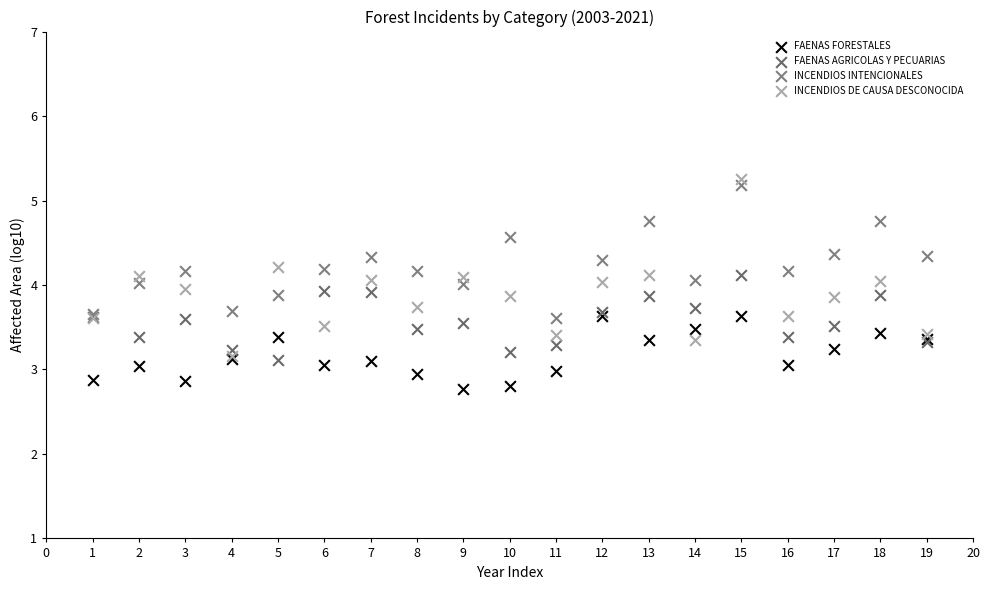

Which series contains the highest Y value?

INCENDIOS DE CAUSA DESCONOCIDA